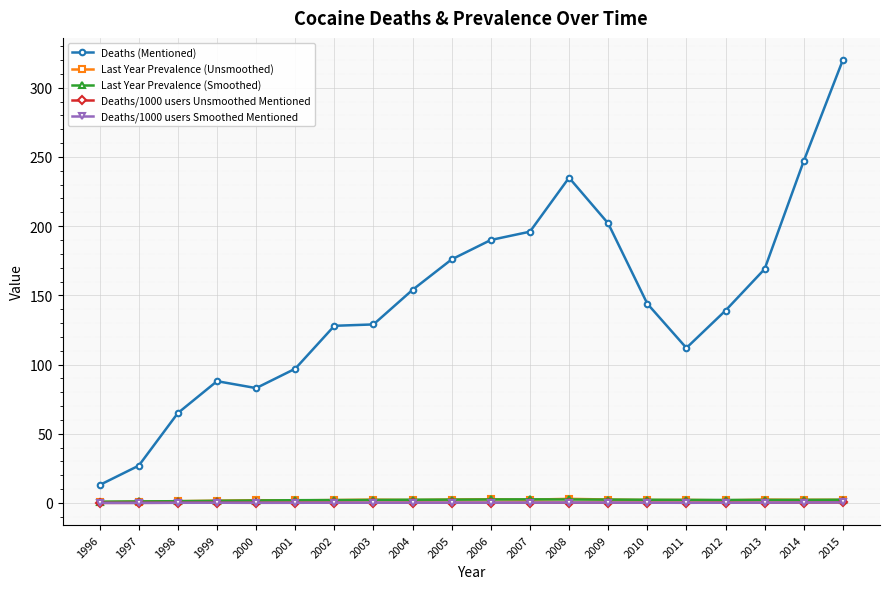

At which category is the sum across all series the highest?

2015